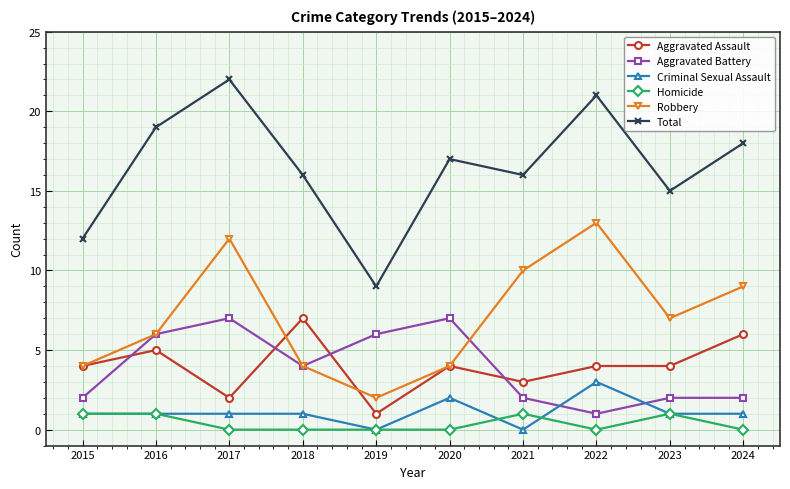

True or false: Aggravated Assault and Criminal Sexual Assault intersect in this chart.

False